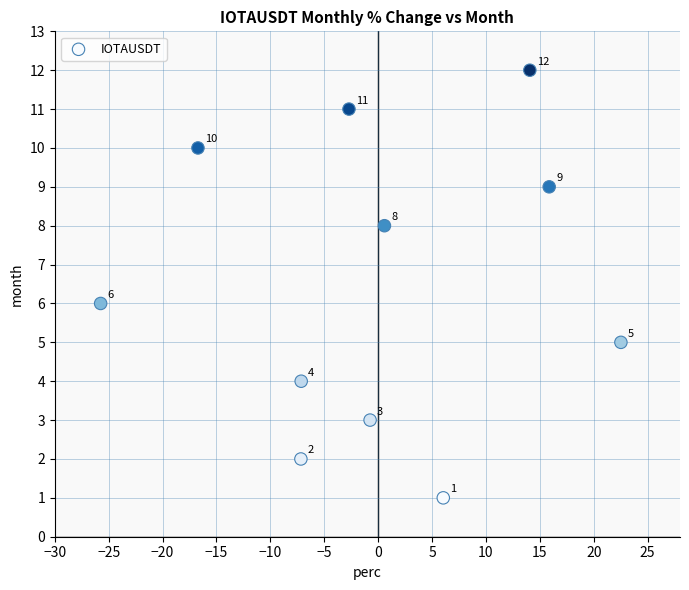

What is the average Y value?

6